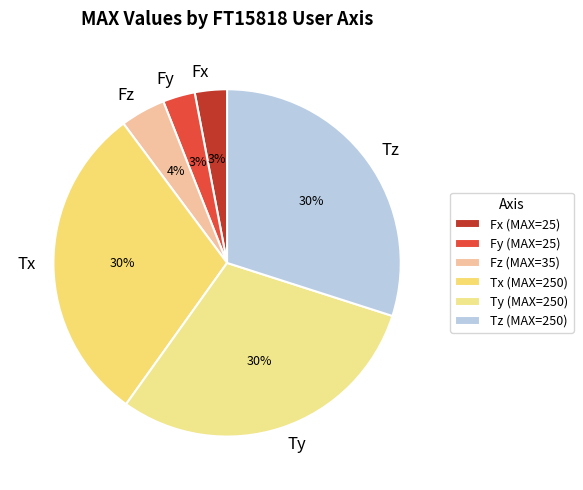

To the nearest percent, what portion does Fz represent?

4%